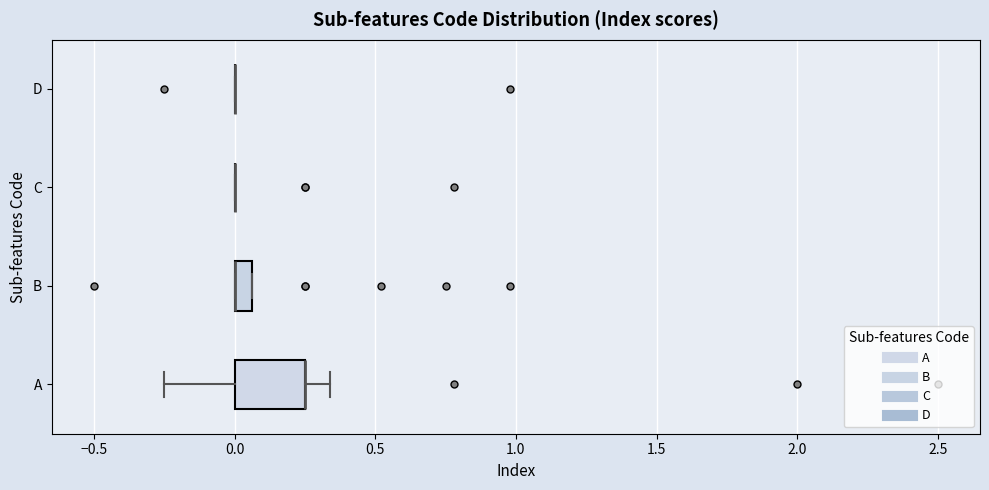

Comparing the boxes themselves (not the whiskers), which one is the widest?

A